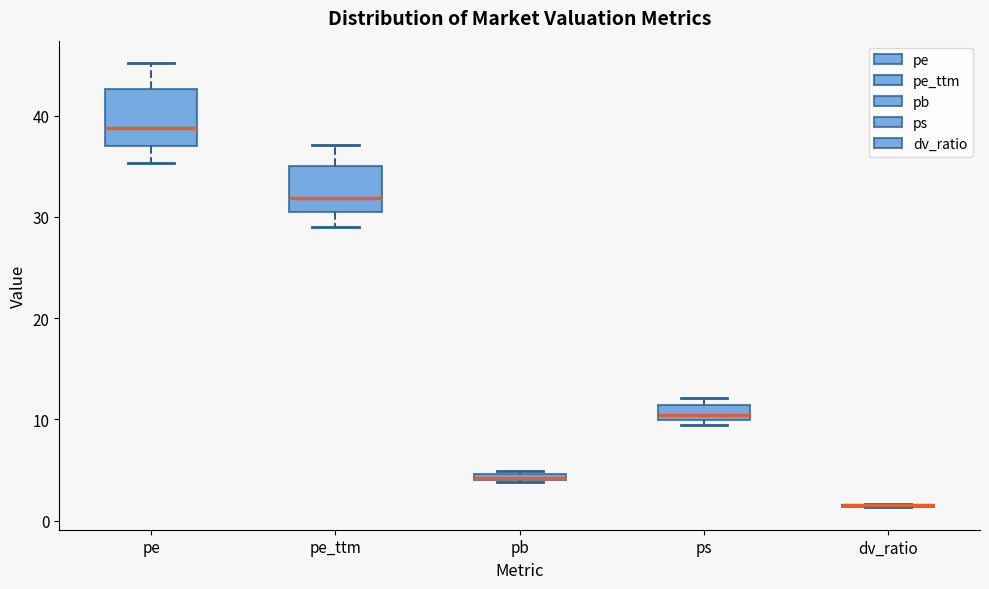

Which box is the tallest, from its lower edge to its upper edge?

pe